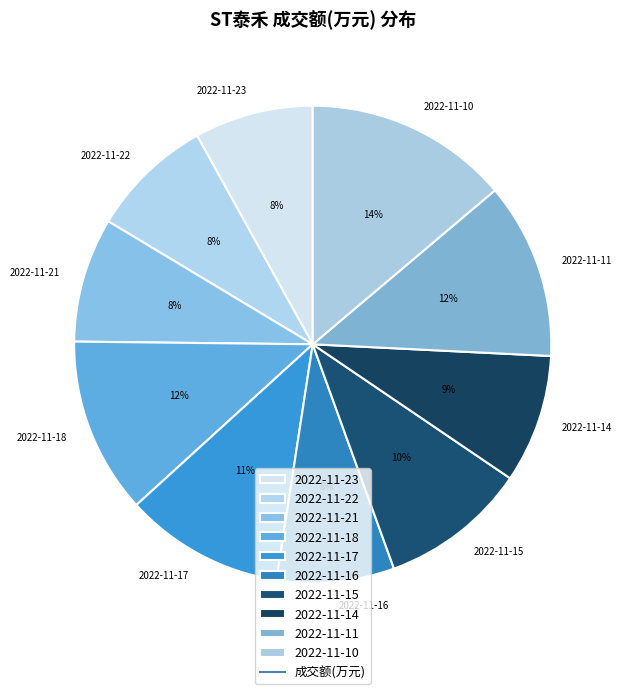

What is the largest slice in the pie chart?

2022-11-10